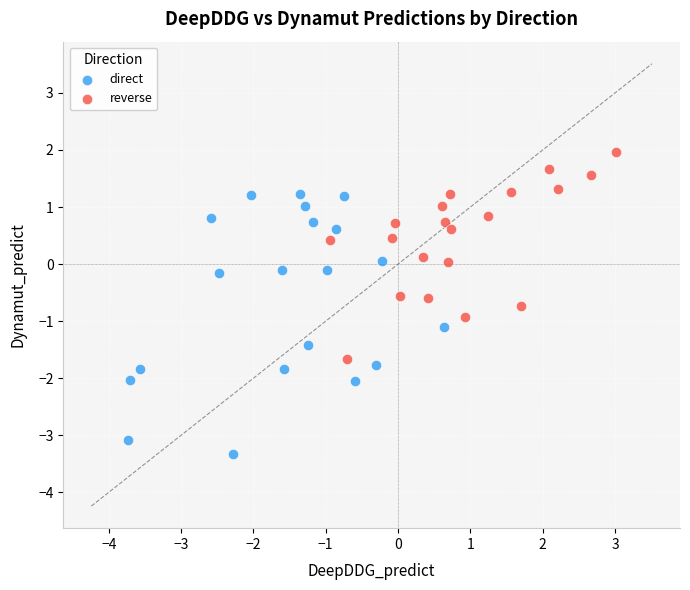

Which series reaches the minimum Y coordinate?

direct